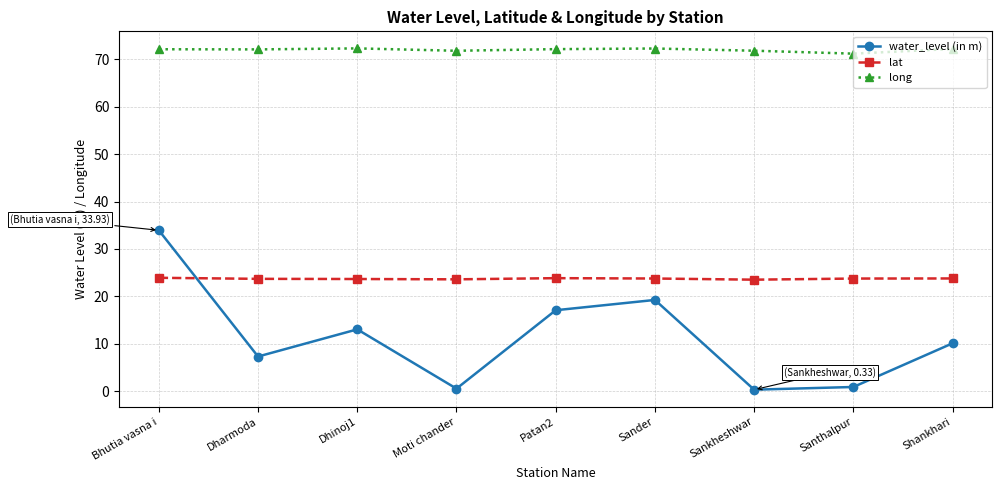

What is the sum of the lat values at Dhinoj1 and Dharmoda?

47.4